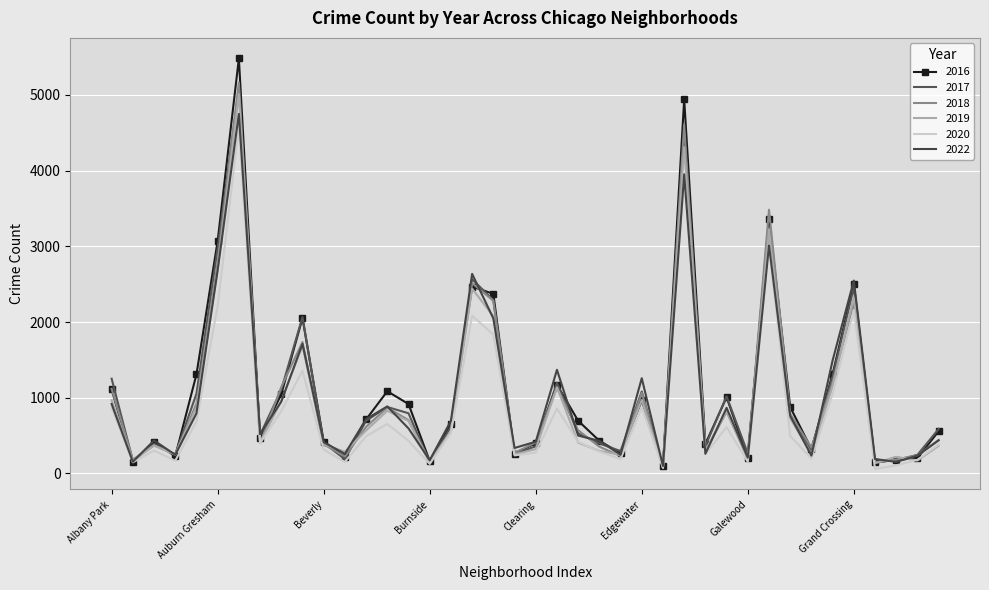

At how many categories does at least one series exceed 2430?

6